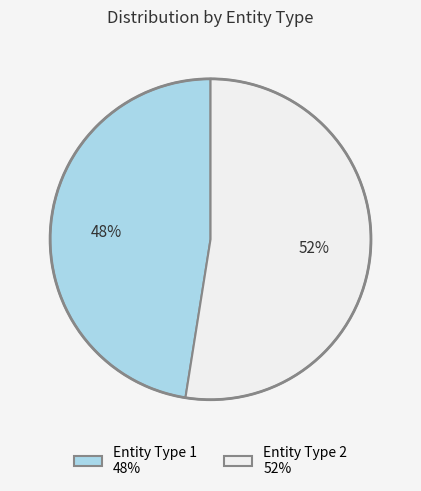

Which slice represents more than half of the pie?

Entity Type 2 52%